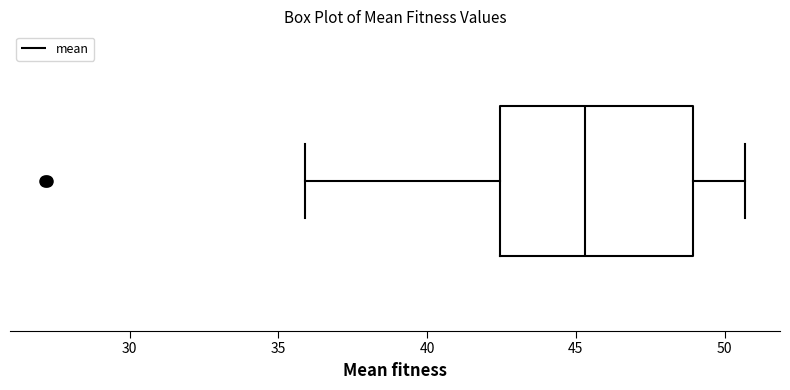

Transcribe this box plot: give where the median line is, the range the box spans, and where the two whiskers end, as read against the x-axis. The values are not printed on the chart, so give them approximately, as read against the axis.

median 45.5, box 42.5 to 49.0, whiskers 36.0 to 50.5